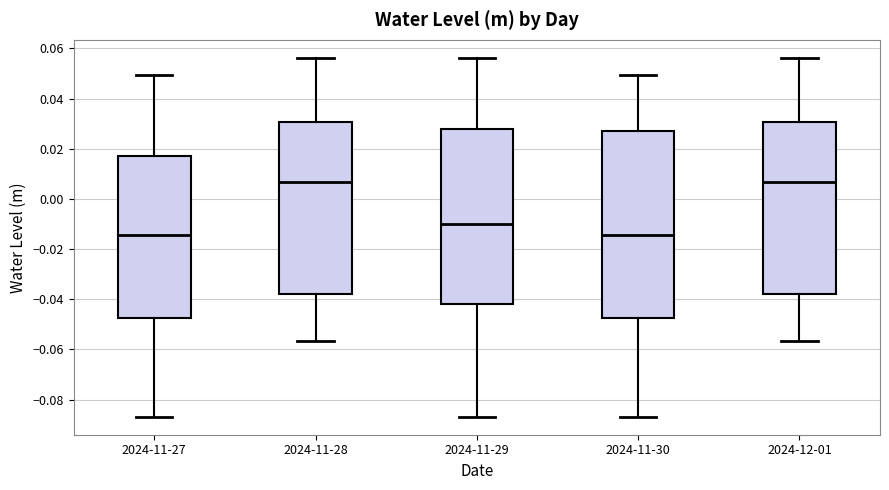

Where does the median line of the box for 2024-12-01 sit on the y-axis? The values are not printed on the chart, so give them approximately, as read against the axis.

0.006